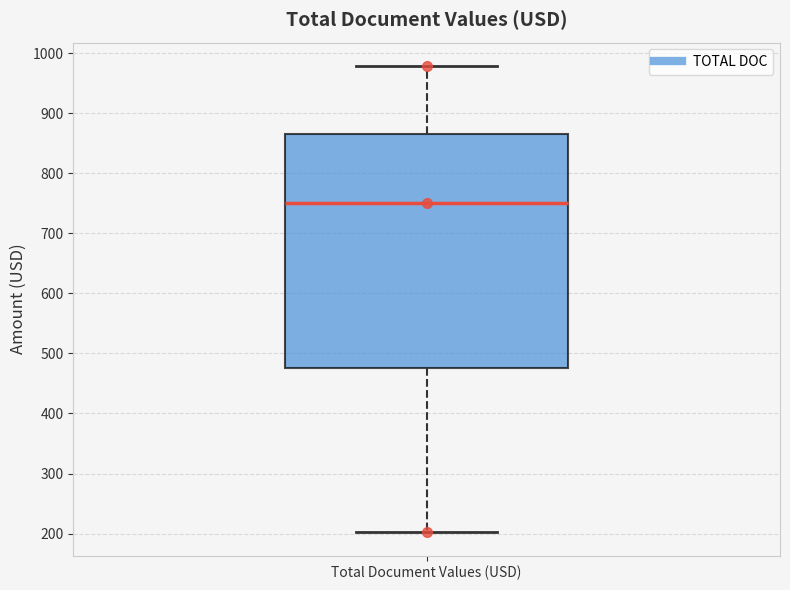

Transcribe this box plot: give where the median line is, the range the box spans, and where the two whiskers end, as read against the y-axis. The values are not printed on the chart, so give them approximately, as read against the axis.

median 750, box 480 to 870, whiskers 200 to 980